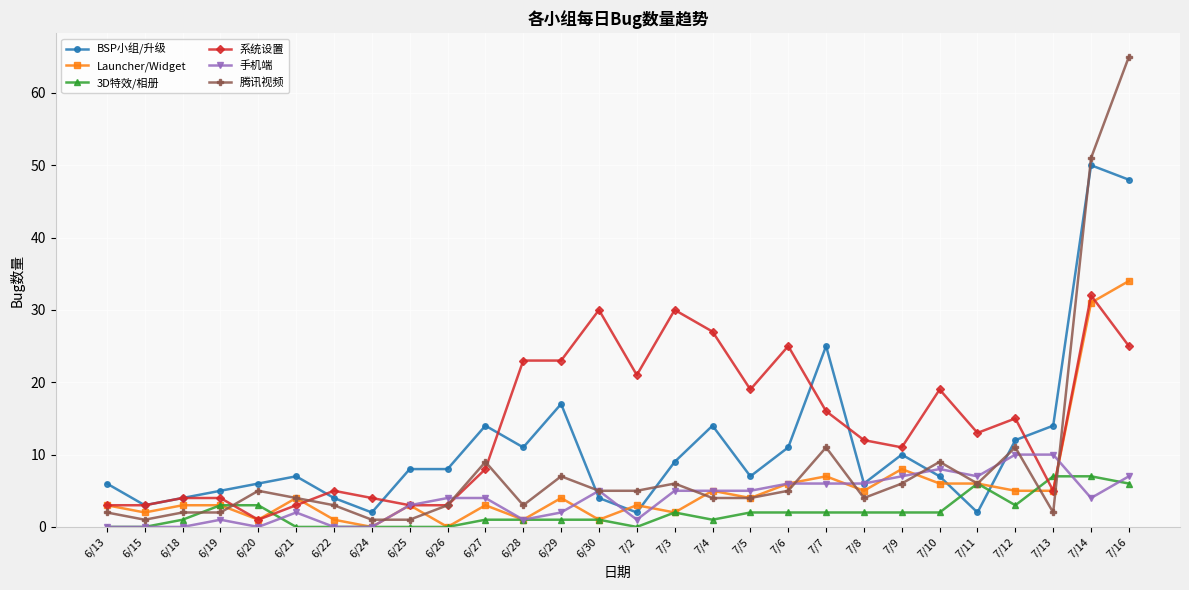

Reading left to right, transcribe all the data shown in this chart.

BSP小组/升级: 6	3	4	5	6	7	4	2	8	8	14	11	17	4	2	9	14	7	11	25	6	10	7	2	12	14	50	48
Launcher/Widget: 3	2	3	3	1	4	1	0	3	0	3	1	4	1	3	2	5	4	6	7	5	8	6	6	5	5	31	34
3D特效/相册: 0	0	1	3	3	0	0	0	0	0	1	1	1	1	0	2	1	2	2	2	2	2	2	6	3	7	7	6
系统设置: 3	3	4	4	1	3	5	4	3	3	8	23	23	30	21	30	27	19	25	16	12	11	19	13	15	5	32	25
手机端: 0	0	0	1	0	2	0	0	3	4	4	1	2	5	1	5	5	5	6	6	6	7	8	7	10	10	4	7
腾讯视频: 2	1	2	2	5	4	3	1	1	3	9	3	7	5	5	6	4	4	5	11	4	6	9	6	11	2	51	65